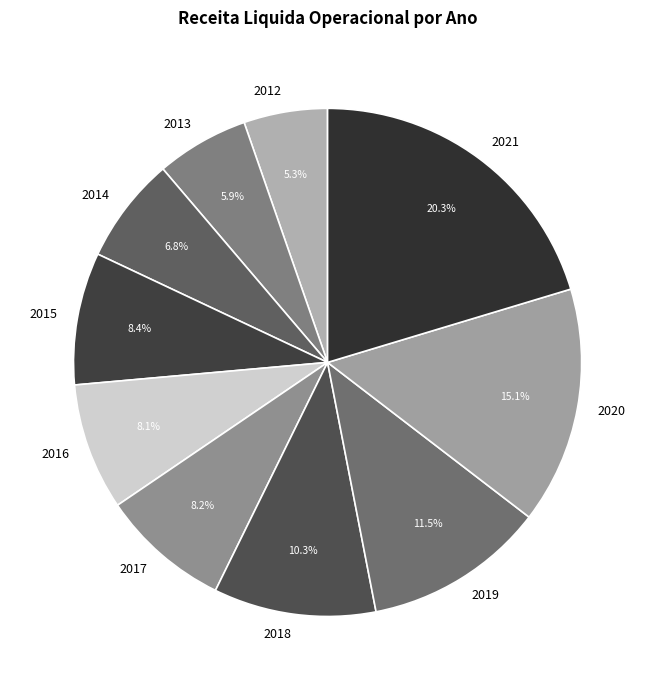

To the nearest percent, what is the combined percentage of 2013 and 2020?

21%